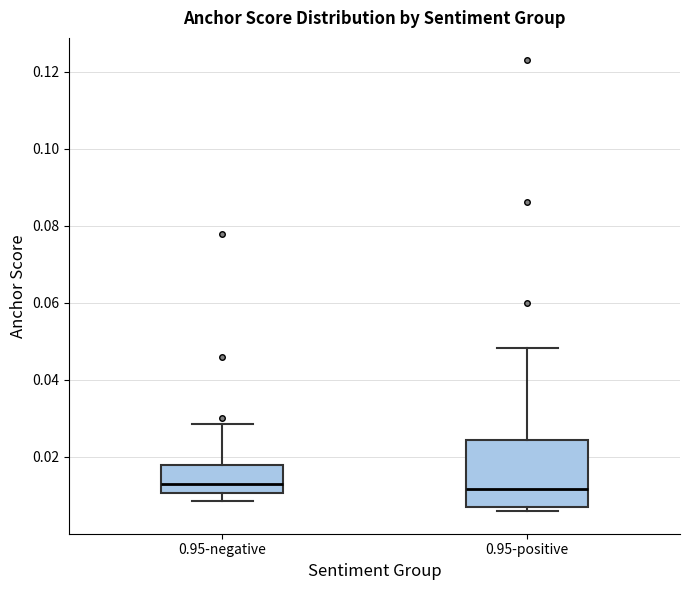

Reading left to right, transcribe this box plot: for each box, give where its median line is, the range the box spans, and where its two whiskers end, as read against the y-axis. The values are not printed on the chart, so give them approximately, as read against the axis.

0.95-negative: median 0.014, box 0.010 to 0.018, whiskers 0.008 to 0.028
0.95-positive: median 0.012, box 0.008 to 0.024, whiskers 0.006 to 0.048